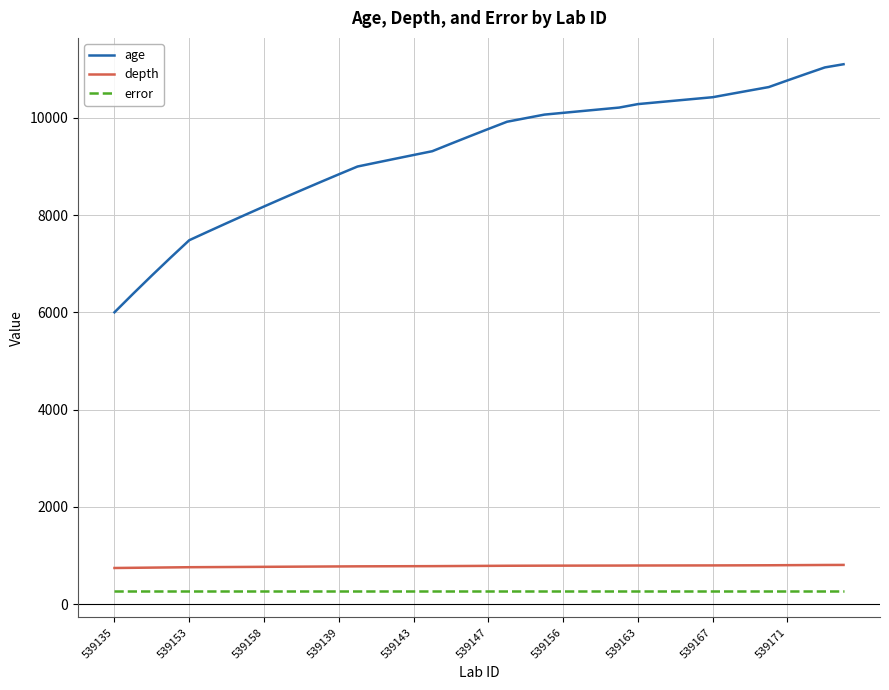

True or false: error and age cross at least once.

False